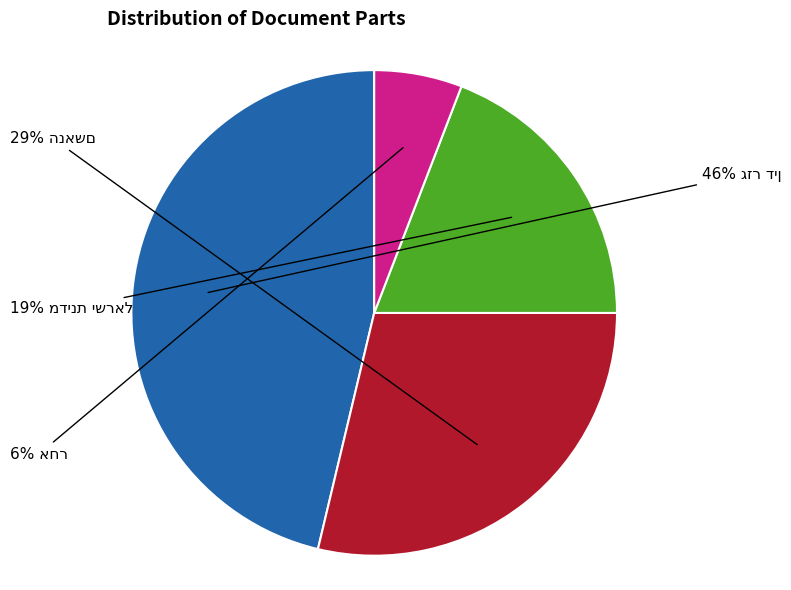

How many segments does this pie chart have?

4